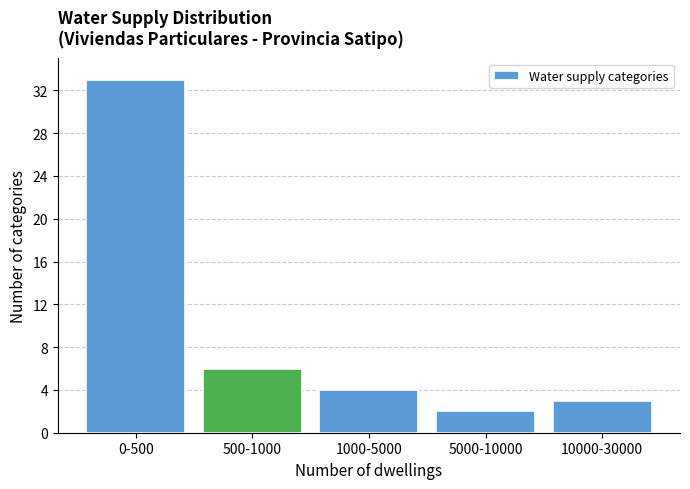

Reading right to left, transcribe all the data shown in this chart.

10000-30000=3	5000-10000=2	1000-5000=4	500-1000=6	0-500=33